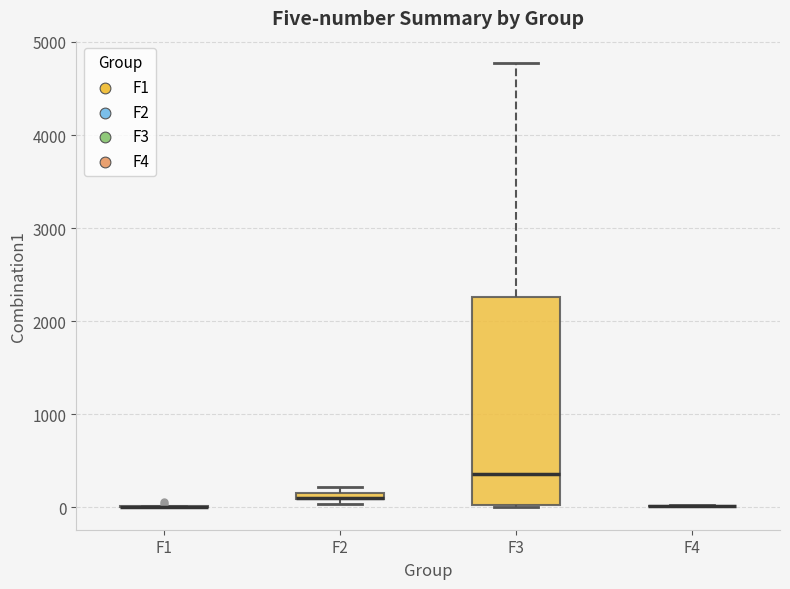

Where is the lower edge of the box for F2 on the y-axis? The values are not printed on the chart, so give them approximately, as read against the axis.

100